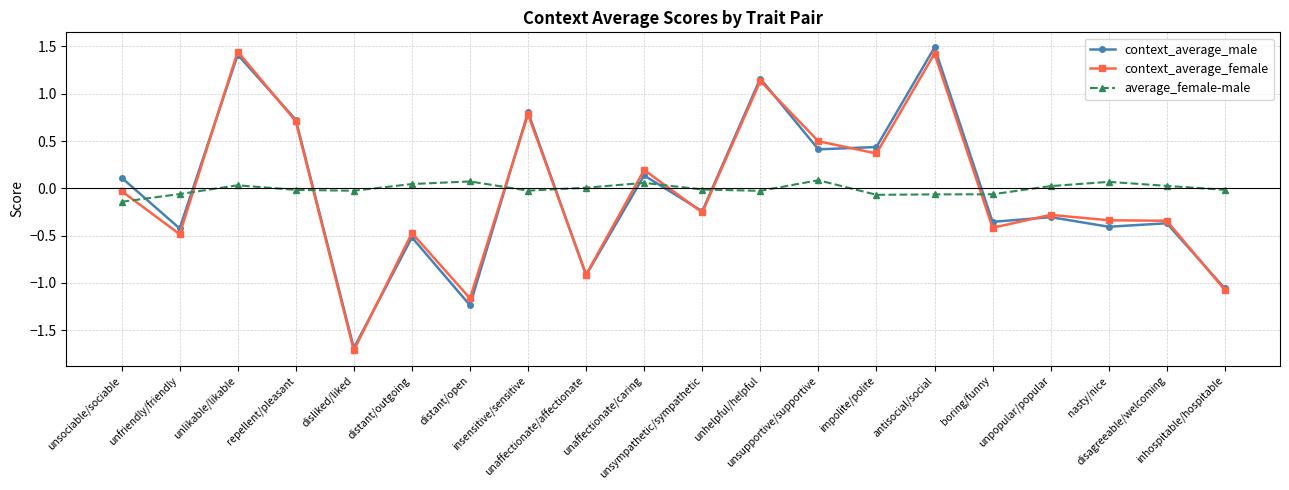

Where is the first local maximum for context_average_female?

unlikable/likable